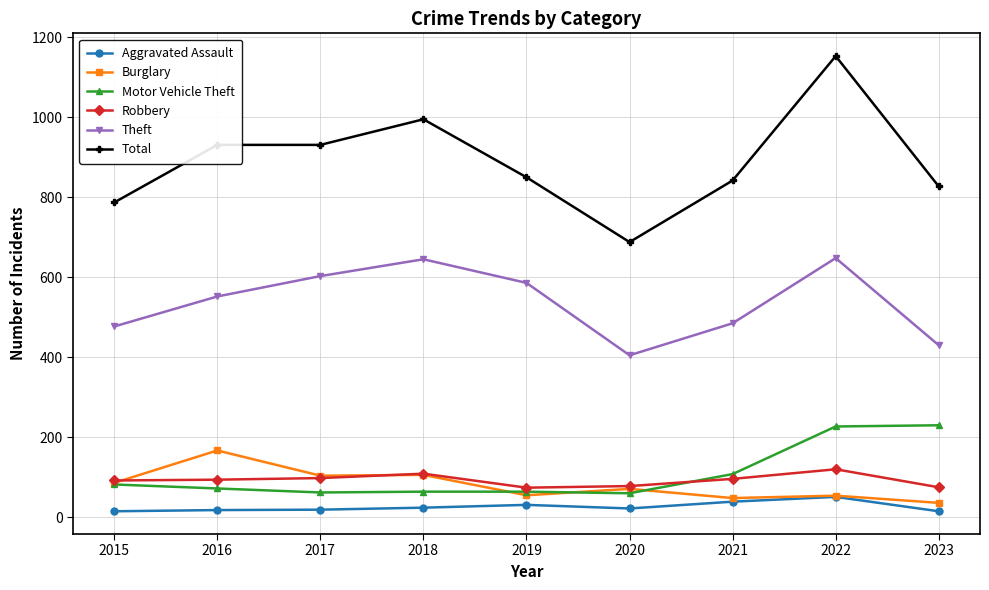

What is the sum of the Motor Vehicle Theft values at 2023 and 2018?

294